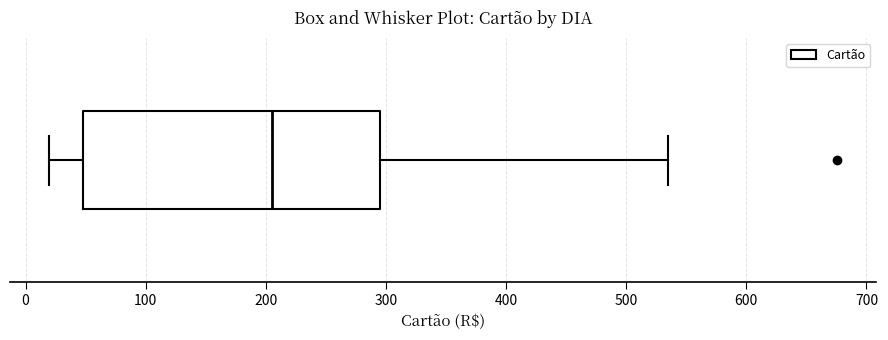

Transcribe this box plot: give where the median line is, the range the box spans, and where the two whiskers end, as read against the x-axis. The values are not printed on the chart, so give them approximately, as read against the axis.

median 200, box 50 to 290, whiskers 20 to 530